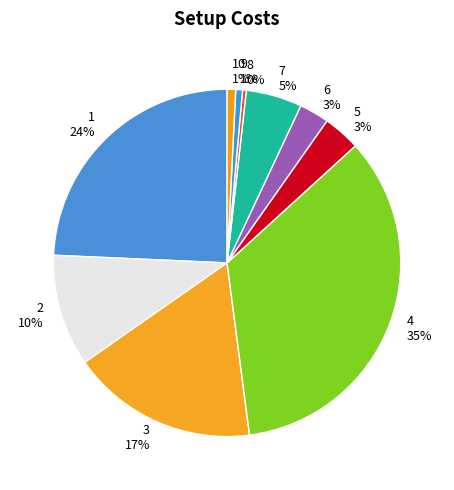

How many slices are in this pie chart?

10